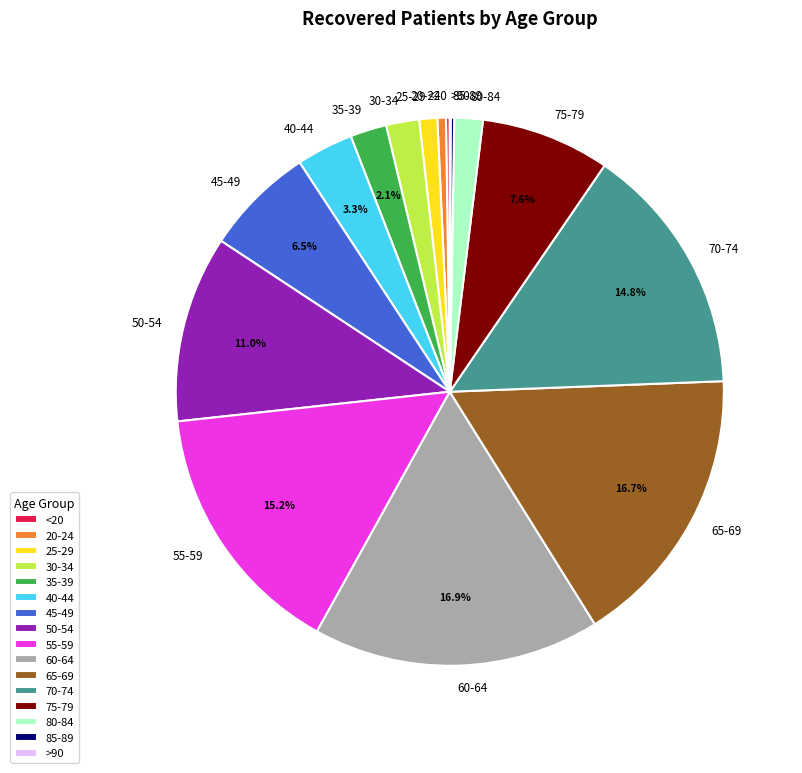

Does any single category account for the majority?

No